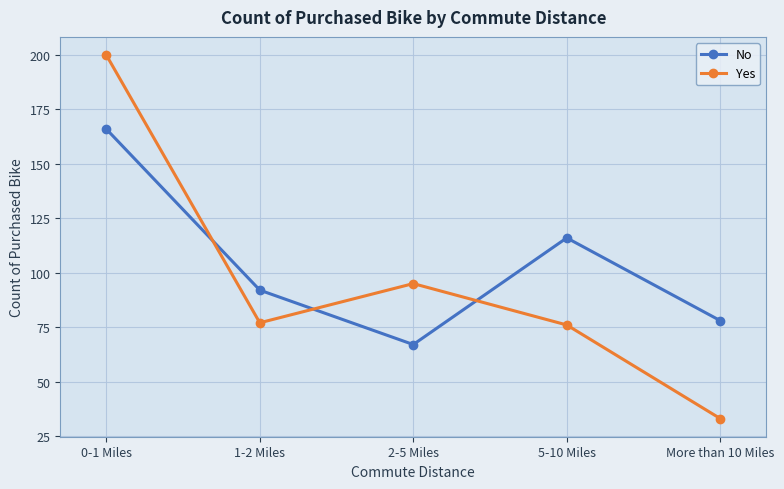

Reading left to right, what are all the values shown in this chart?

No: 0-1 Miles=166	1-2 Miles=92	2-5 Miles=67	5-10 Miles=116	More than 10 Miles=78
Yes: 0-1 Miles=200	1-2 Miles=77	2-5 Miles=95	5-10 Miles=76	More than 10 Miles=33